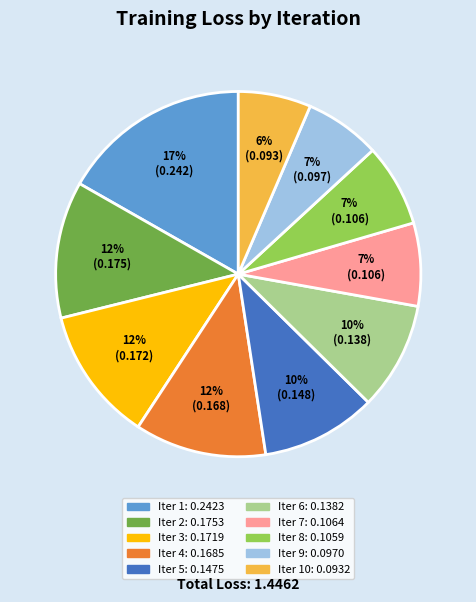

Is there any slice that represents more than half of the pie?

No